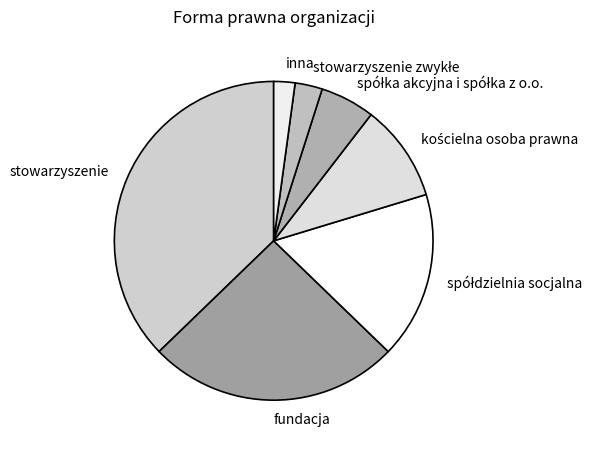

Is stowarzyszenie the majority of the pie?

No